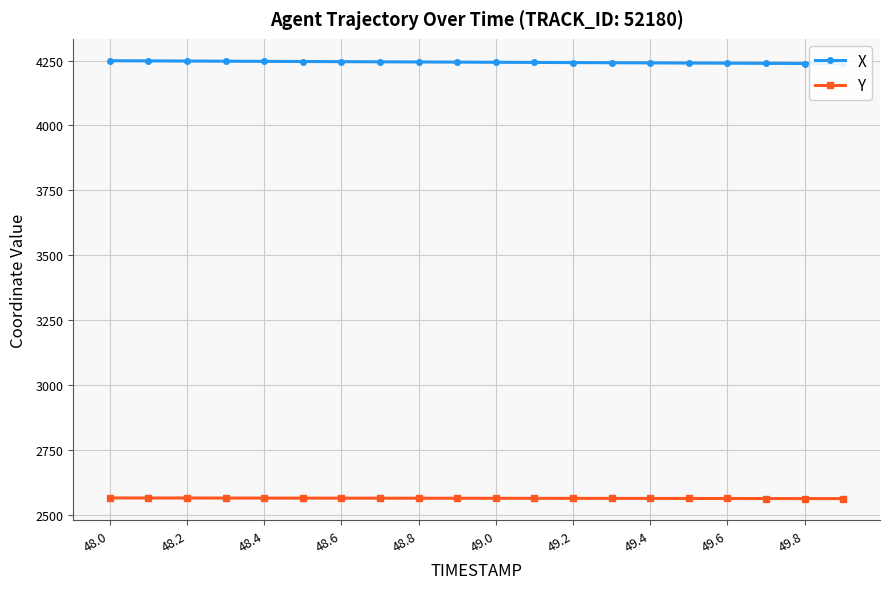

Reading left to right, what are all the values shown in this chart?

X: 4249.1	4248.6	4248.0	4247.4	4246.8	4246.2	4245.6	4245.0	4244.4	4243.8	4243.2	4242.6	4242.0	4241.4	4240.8	4240.2	4239.6	4239.1	4238.5	4237.9
Y: 2565.6	2565.4	2565.3	2565.2	2565.0	2564.9	2564.7	2564.6	2564.5	2564.3	2564.2	2564.1	2563.9	2563.8	2563.7	2563.5	2563.4	2563.2	2563.1	2563.0